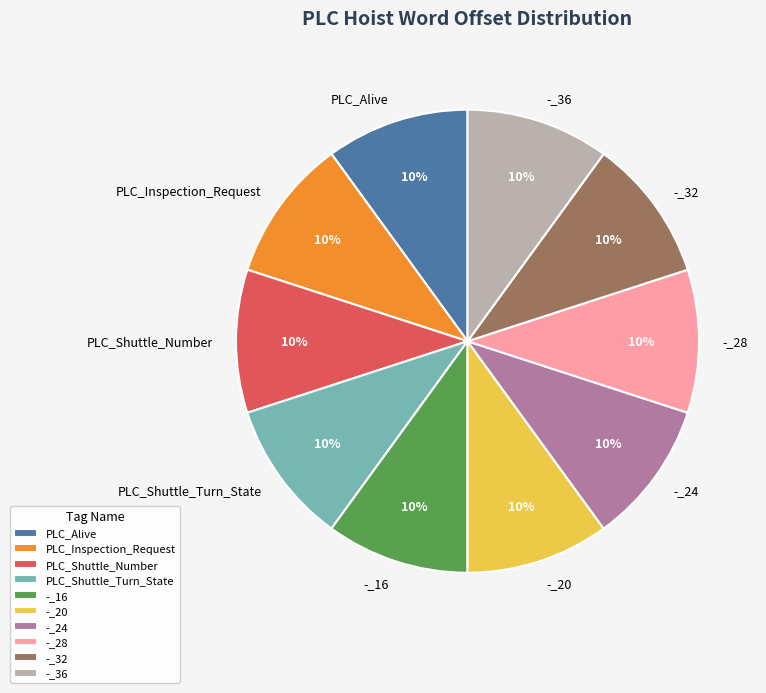

How many segments does this pie chart have?

10